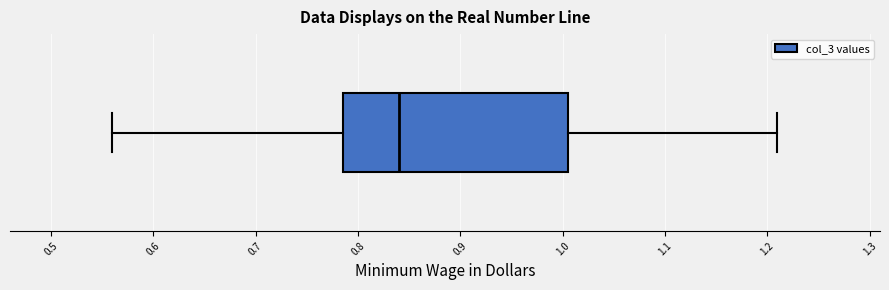

Where is the right edge of the box on the x-axis? The values are not printed on the chart, so give them approximately, as read against the axis.

1.01